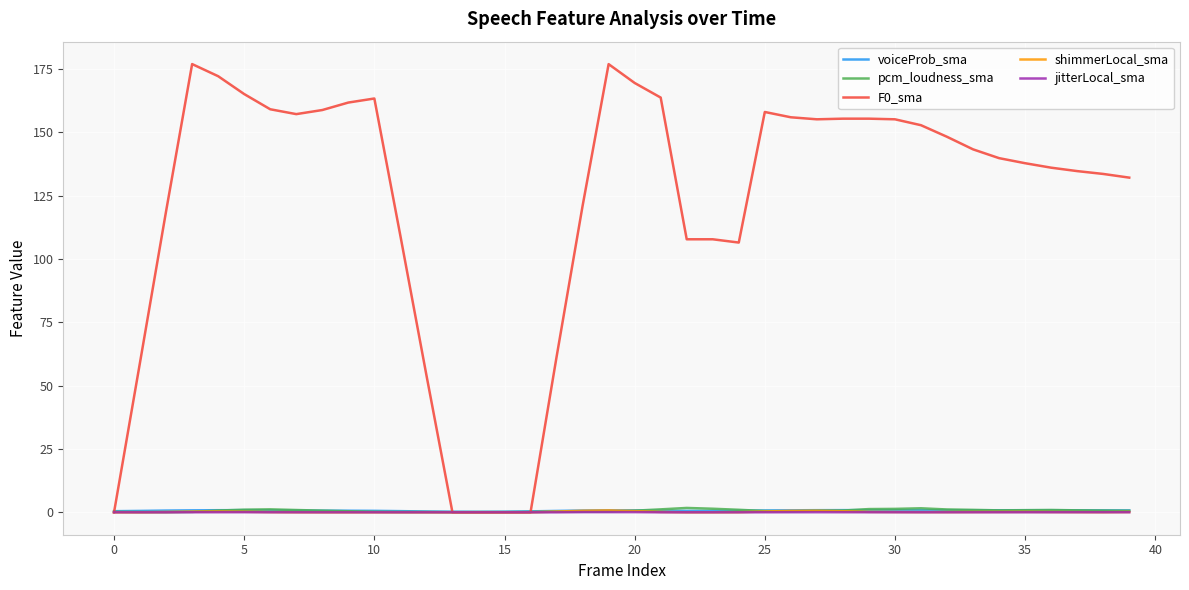

What is the greatest value displayed?

176.9